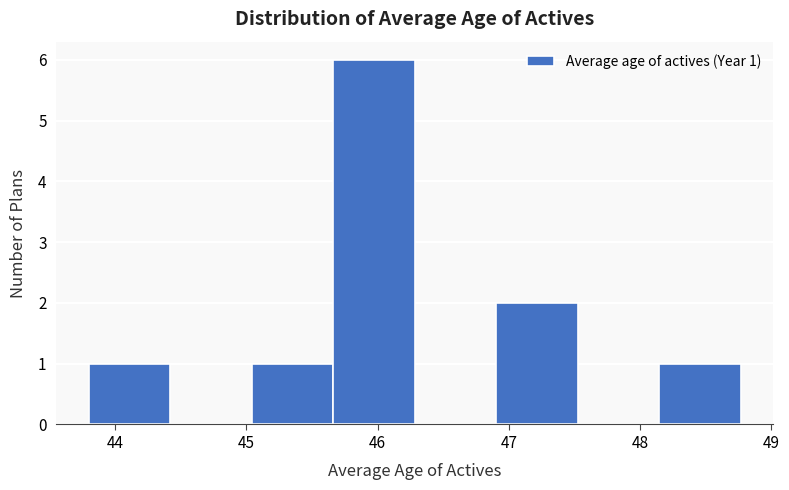

Over which range of the x-axis is the bar tallest?

45.7 to 46.3